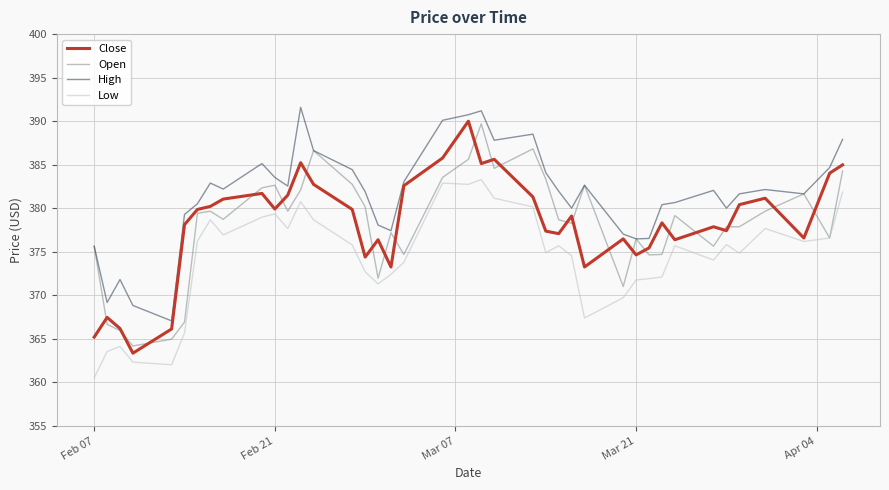

What is the lowest value of the Open series?

364.2